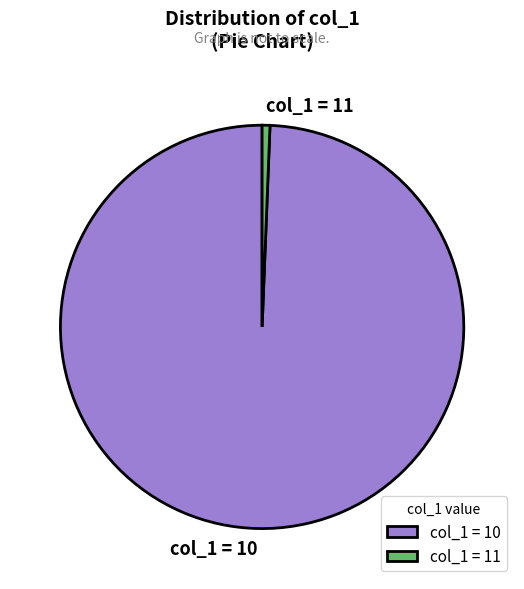

Is it true that col_1 = 10 is 88% of the pie?

False